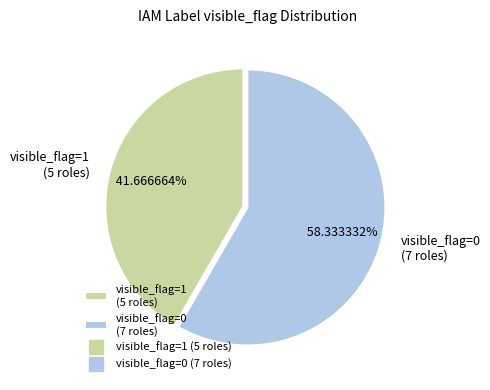

Which category has the biggest portion of the pie?

visible_flag=0 (7 roles)